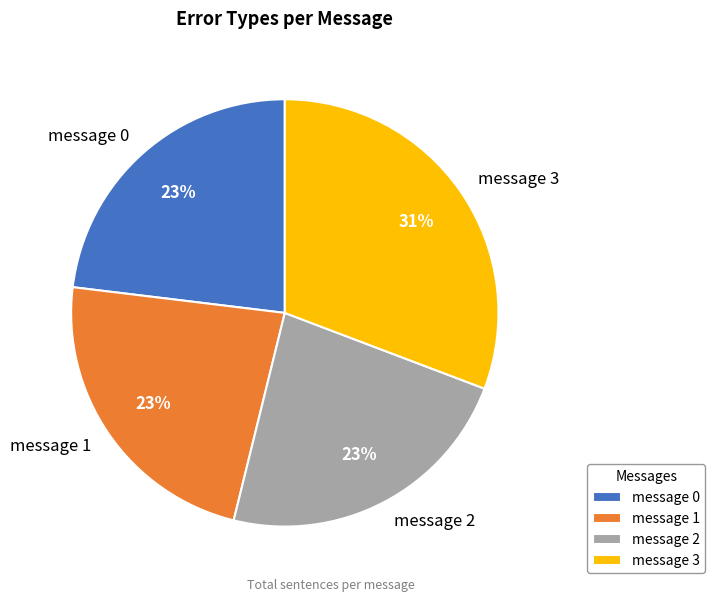

What percentage is the message 1 slice, to the nearest percent?

23%